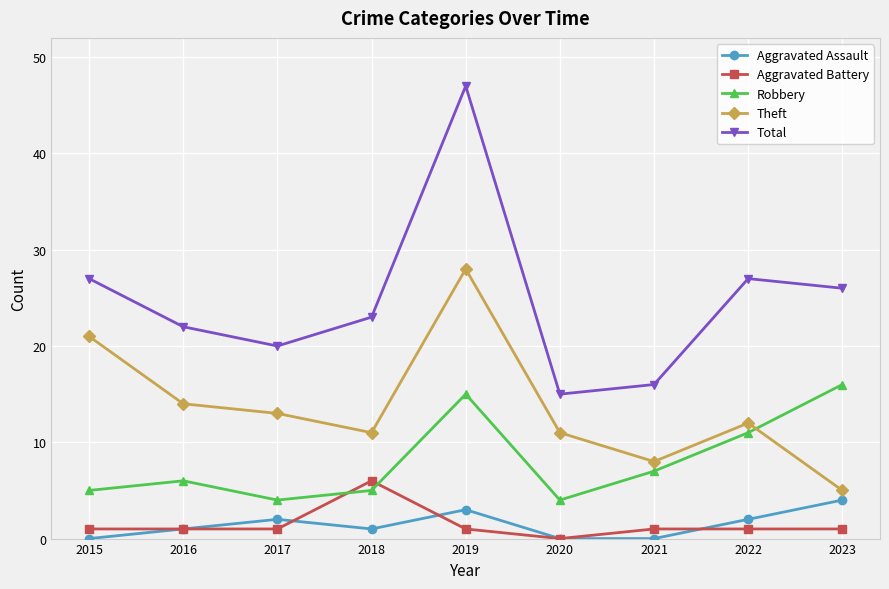

True or false: Total and Aggravated Assault intersect in this chart.

False